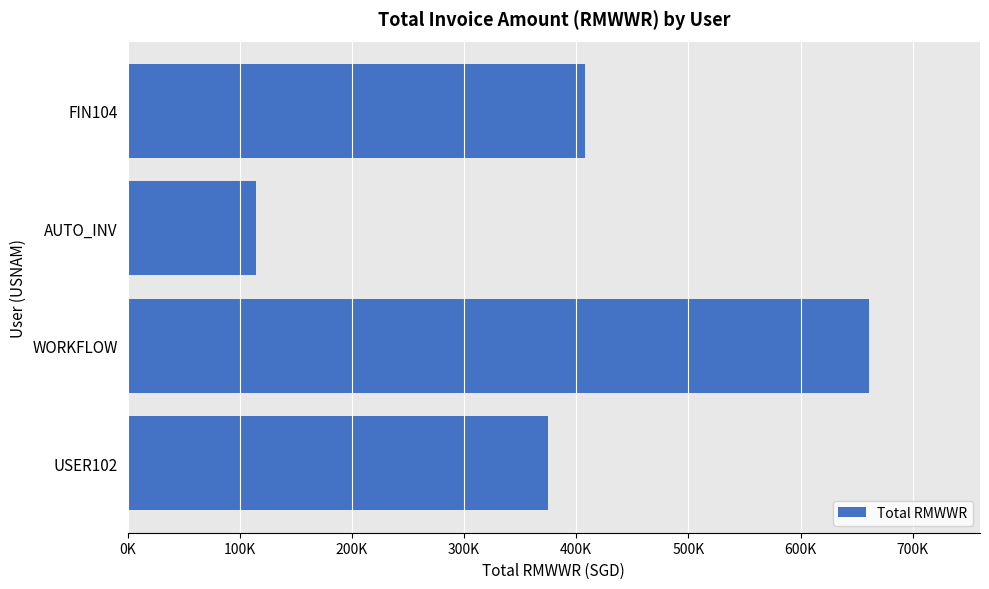

At which category does the chart reach its peak across all series?

WORKFLOW